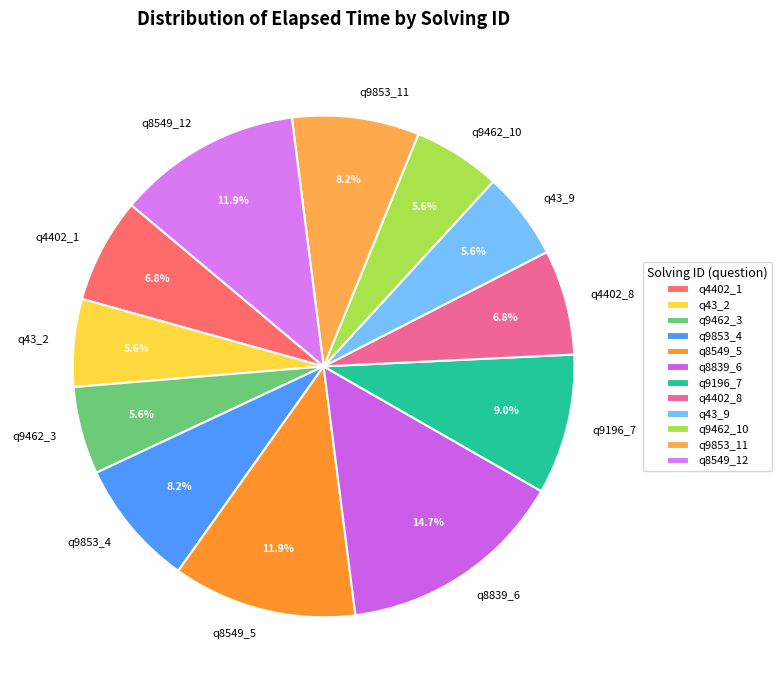

What is the largest slice in the pie chart?

q8839_6